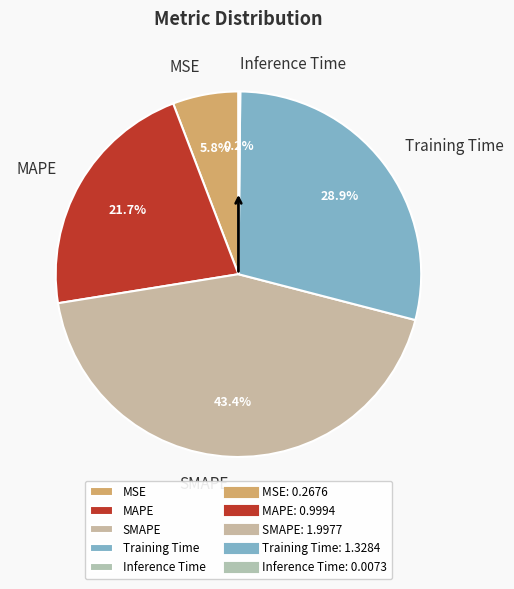

Which category has the biggest portion of the pie?

SMAPE